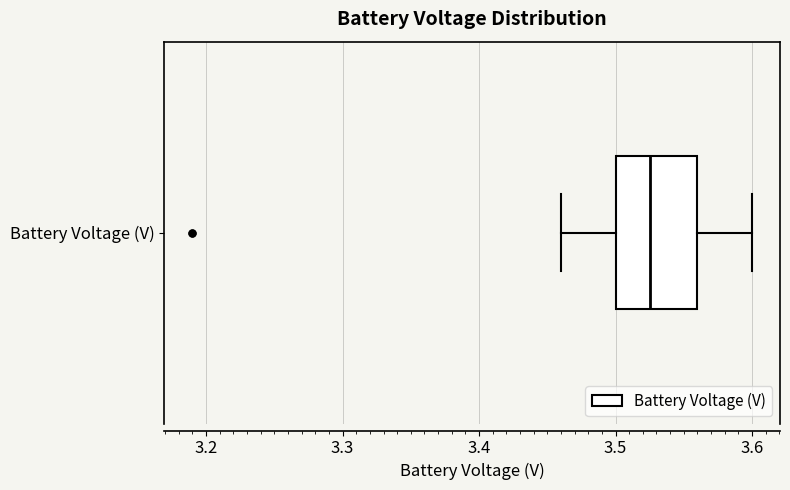

Where does the left whisker of the box for Battery Voltage (V) end on the x-axis? The values are not printed on the chart, so give them approximately, as read against the axis.

3.46